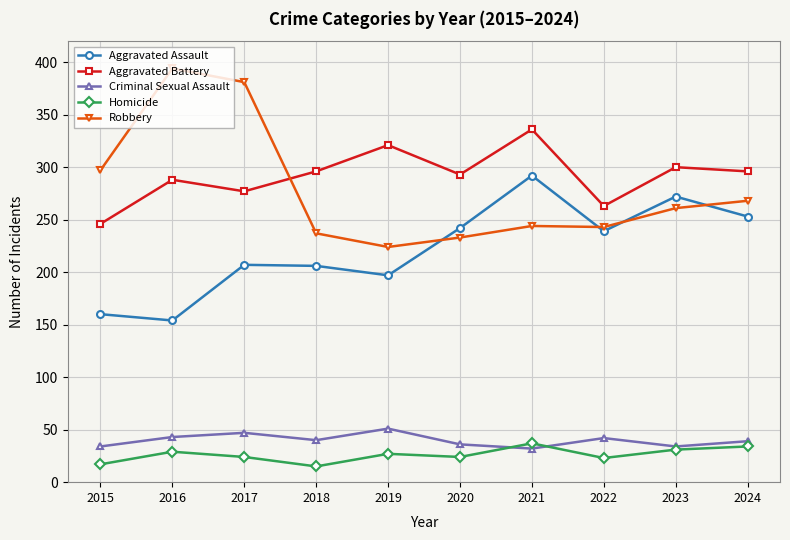

What is the total value across all series at 2021?

941